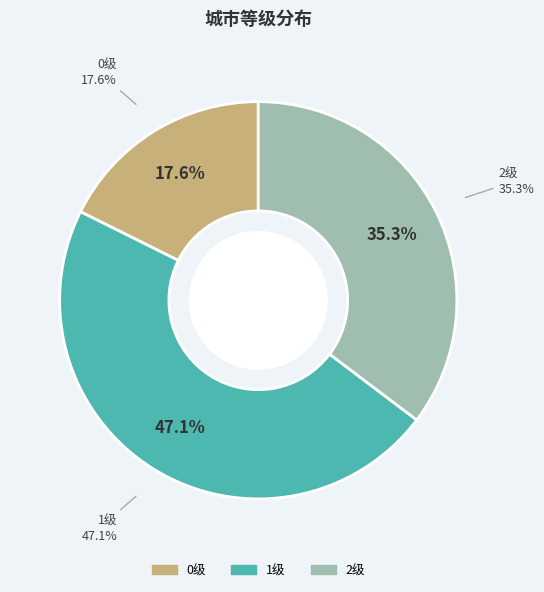

Combined, what portion of the pie is 1 and 2?

82.4%